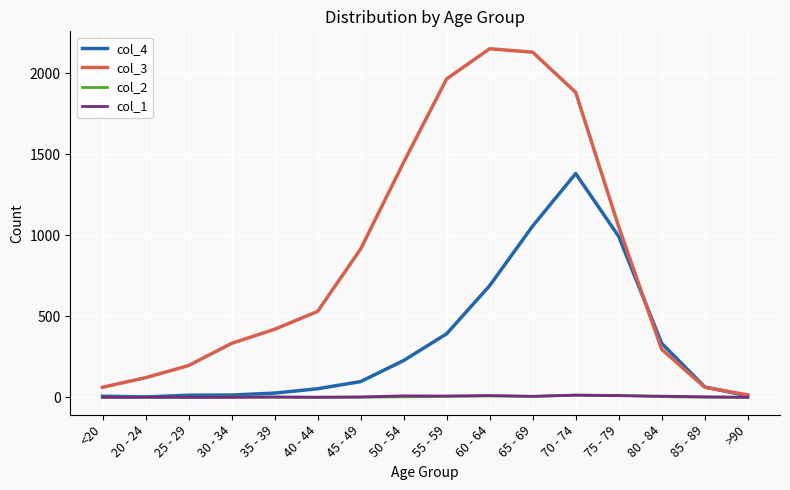

Which series has the widest spread of values?

col_3